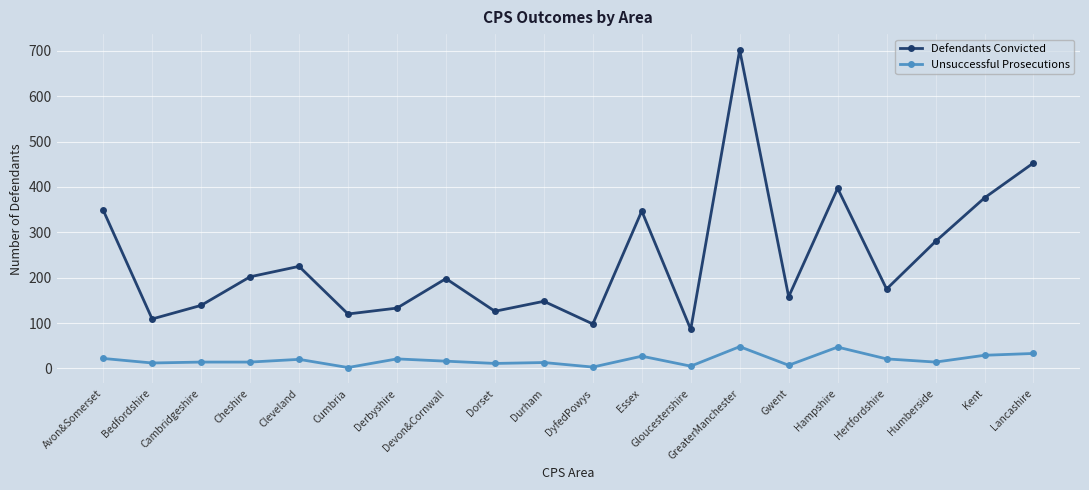

How many lines are shown in the chart?

2